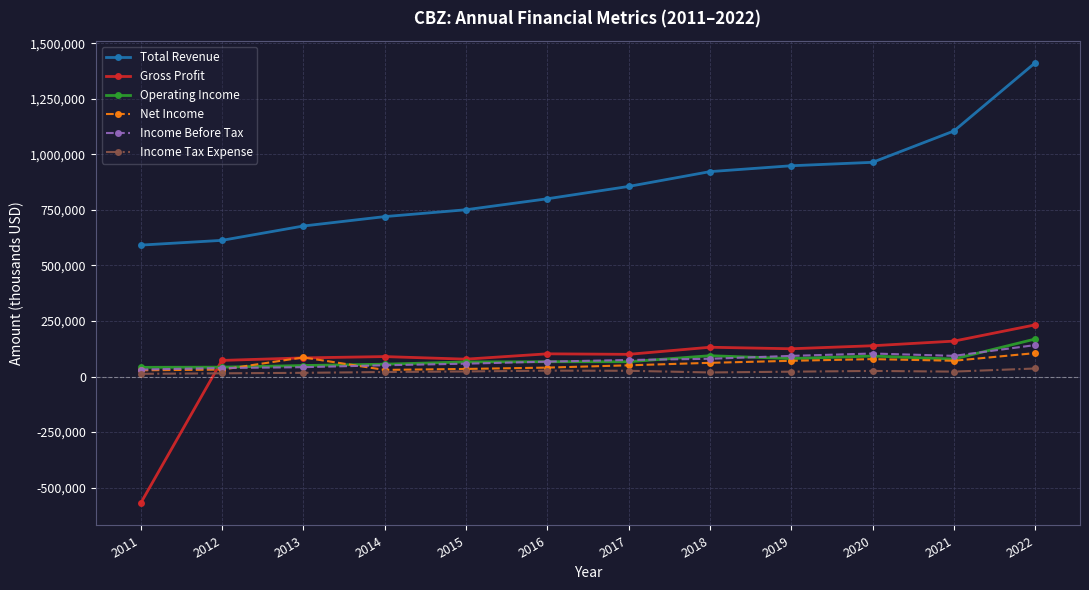

Rank the series by their maximum value, from highest to lowest.

Total Revenue, Gross Profit, Operating Income, Income Before Tax, Net Income, Income Tax Expense